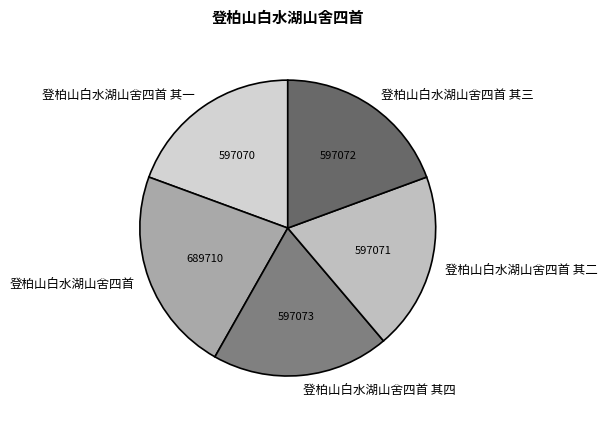

What is the ratio of the value at 登柏山白水湖山舍四首 其四 to the value at 登柏山白水湖山舍四首?

0.9